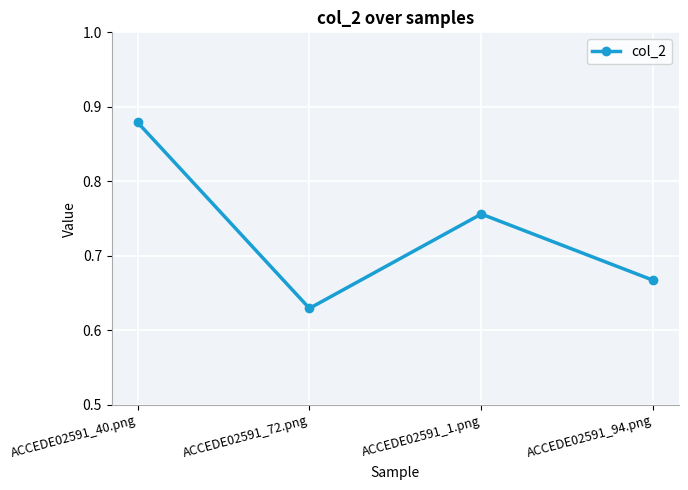

The value at ACCEDE02591_72.png is 0.8. True or false?

False